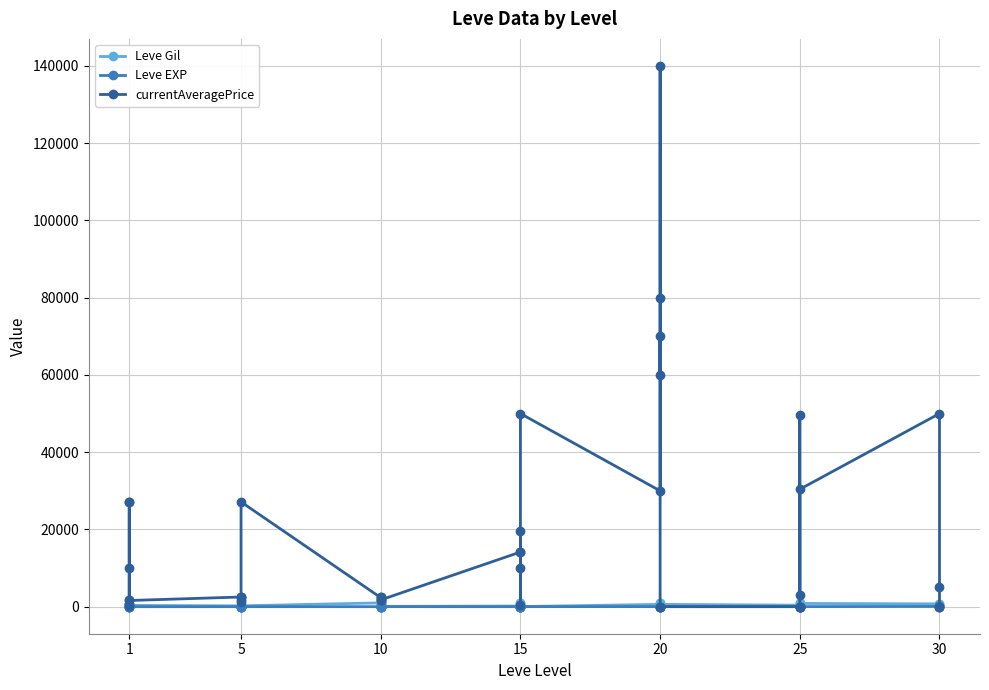

How many lines are shown in the chart?

3